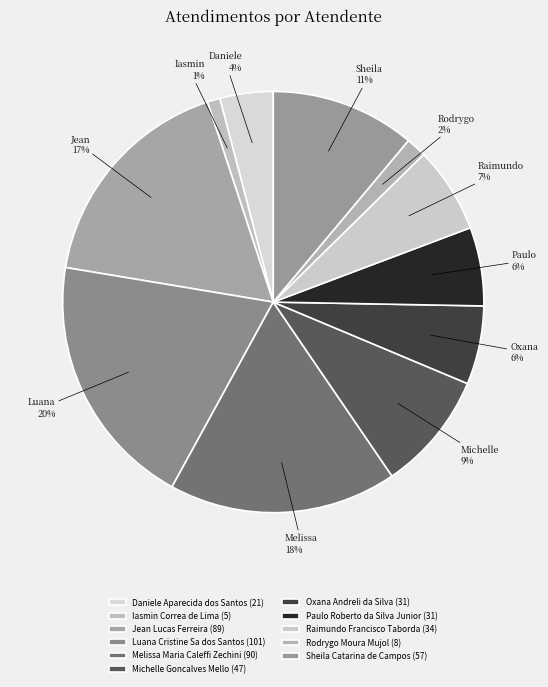

How many slices are in this pie chart?

11